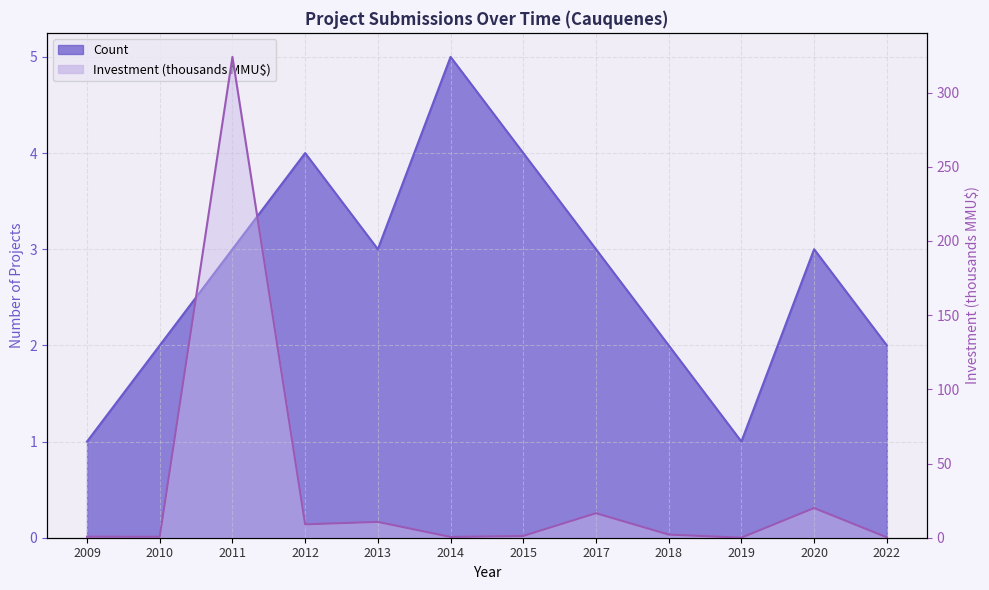

What are all the series names shown in the legend?

Count, Investment